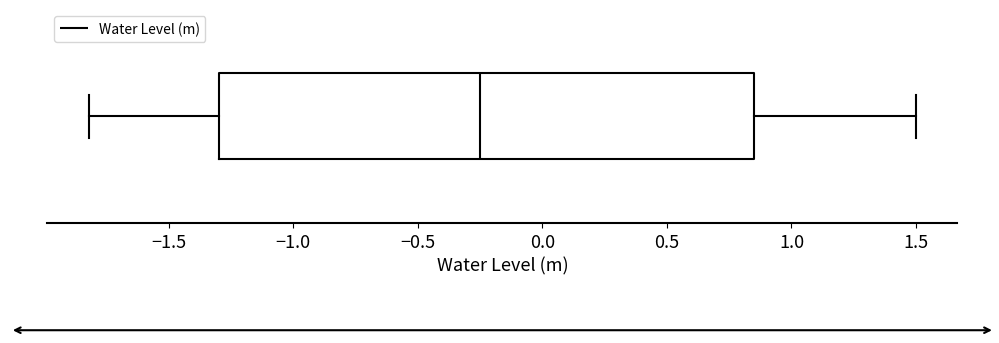

Transcribe this box plot: give where the median line is, the range the box spans, and where the two whiskers end, as read against the x-axis. The values are not printed on the chart, so give them approximately, as read against the axis.

median -0.25, box -1.30 to 0.85, whiskers -1.80 to 1.50